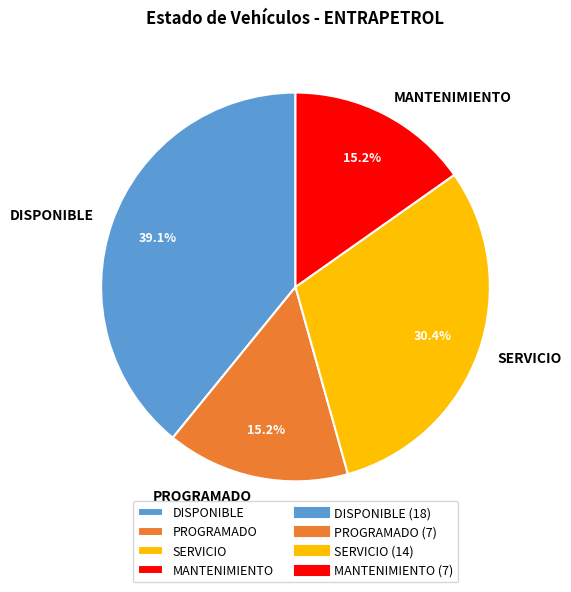

The MANTENIMIENTO slice represents 15% of the pie. True or false?

True